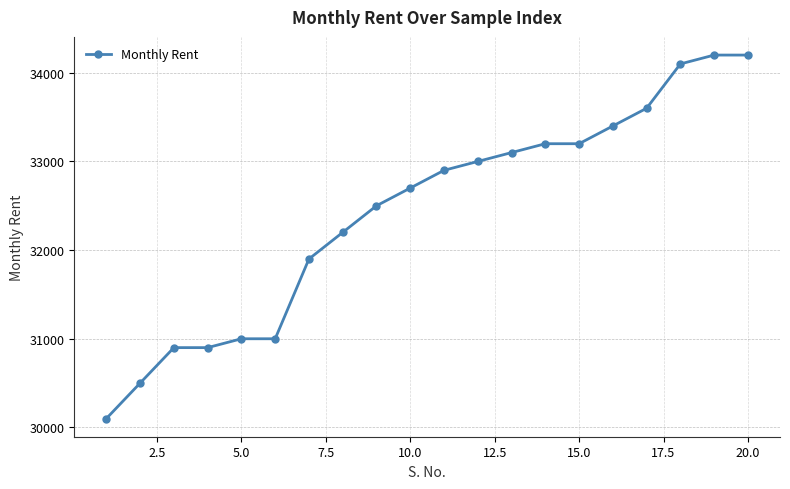

What is the value of the 5th point from the left?

31000